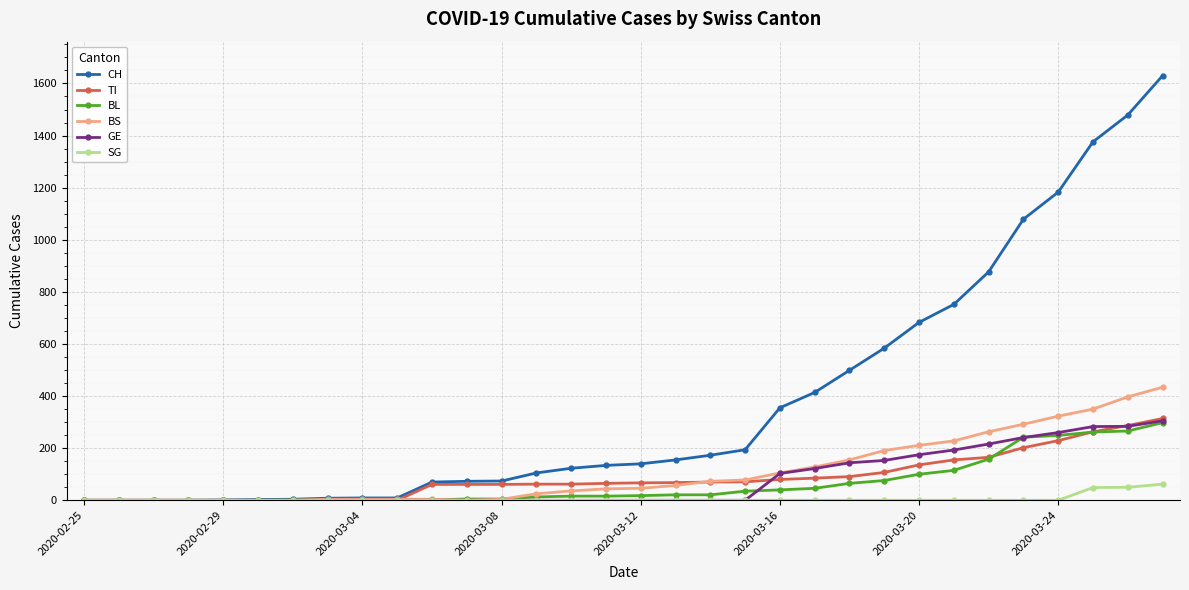

Which series has the largest total across all categories?

CH